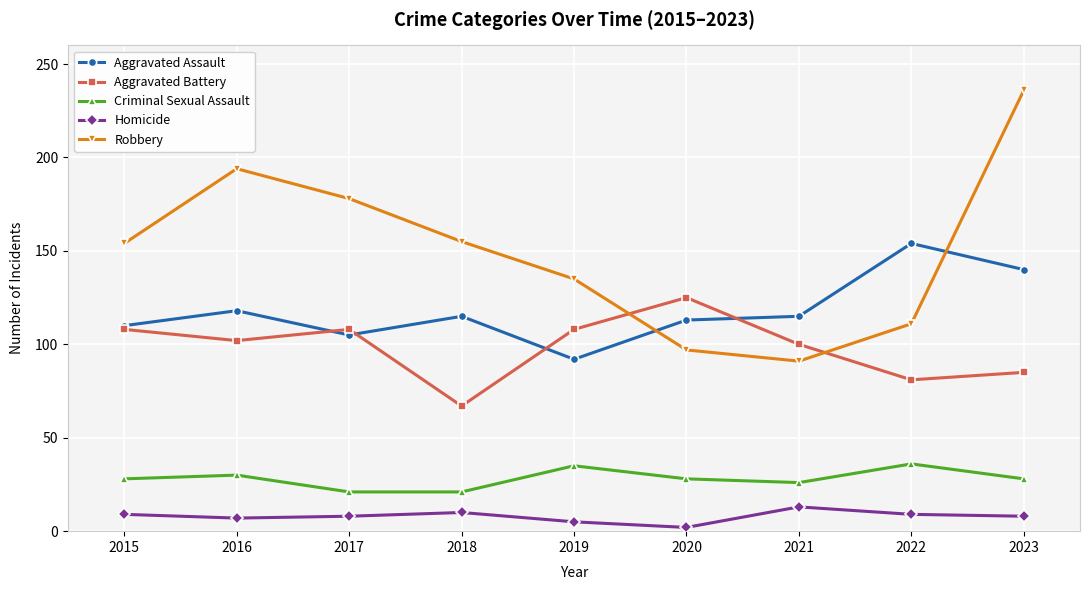

What is the average value of the Aggravated Assault series?

118